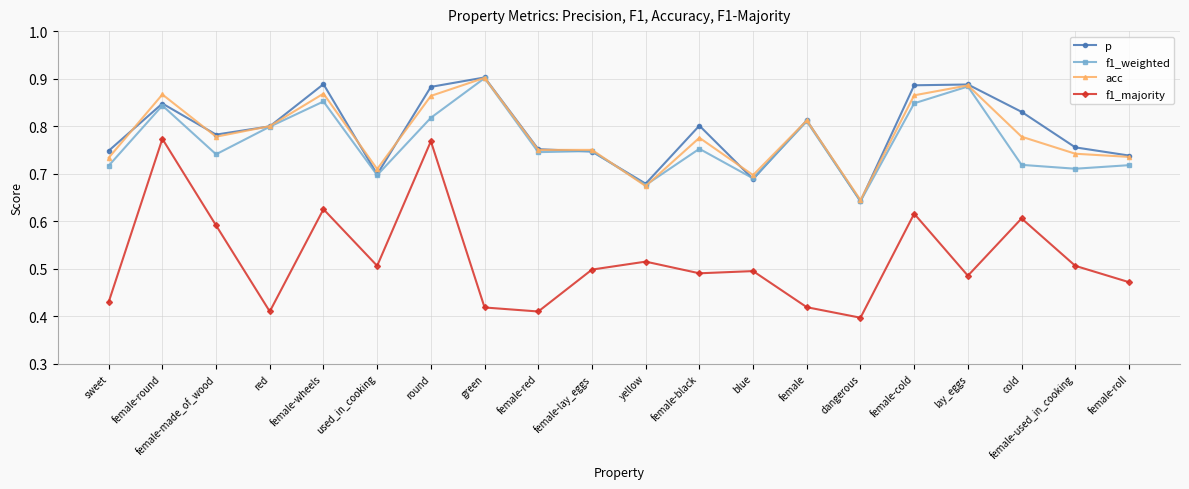

True or false: acc has more than 0 points higher than both neighbors.

True